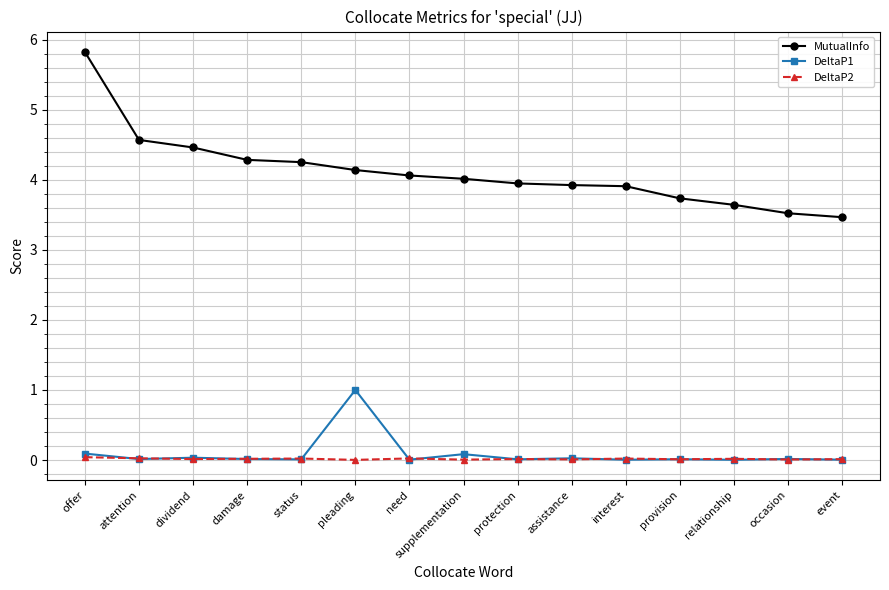

Which series has the largest range (max minus min)?

MutualInfo